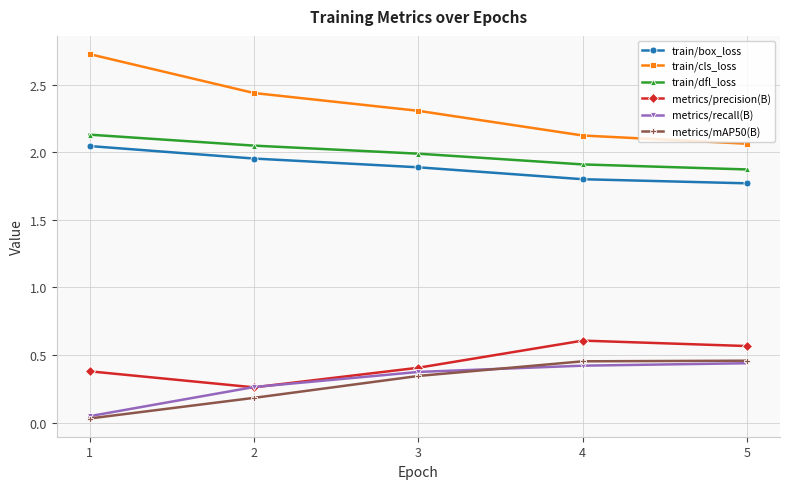

Which series has the largest range (max minus min)?

train/cls_loss